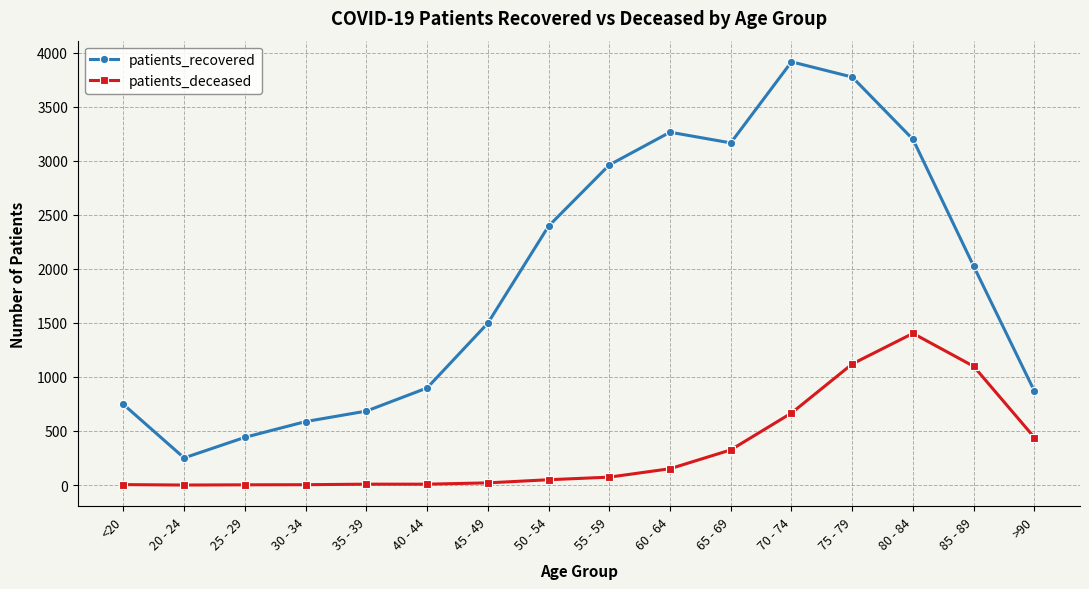

At which category does patients_recovered reach its first local valley?

20 - 24